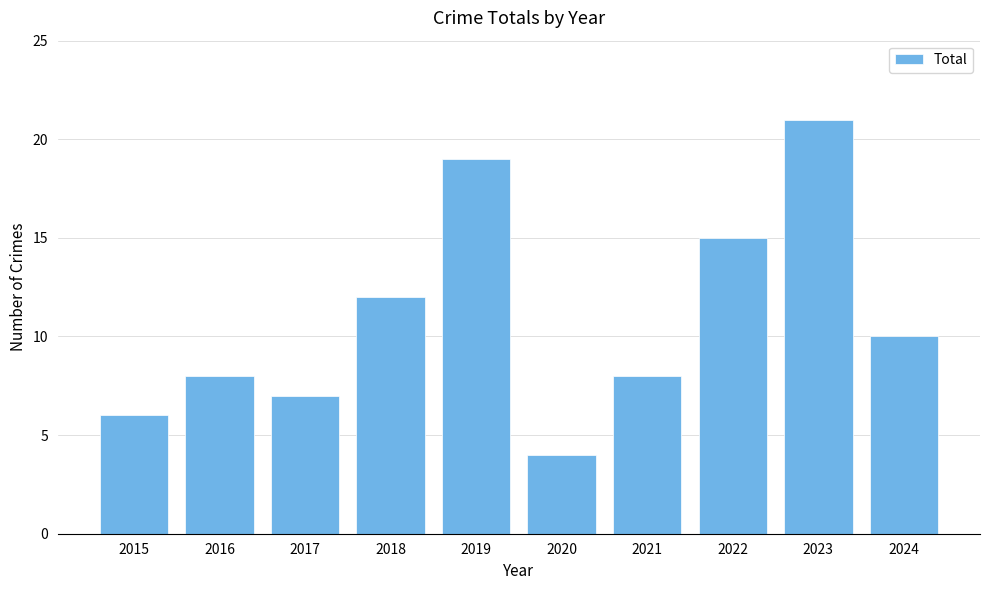

Approximately how many times larger is the value at 2020 compared to 2016?

0.5